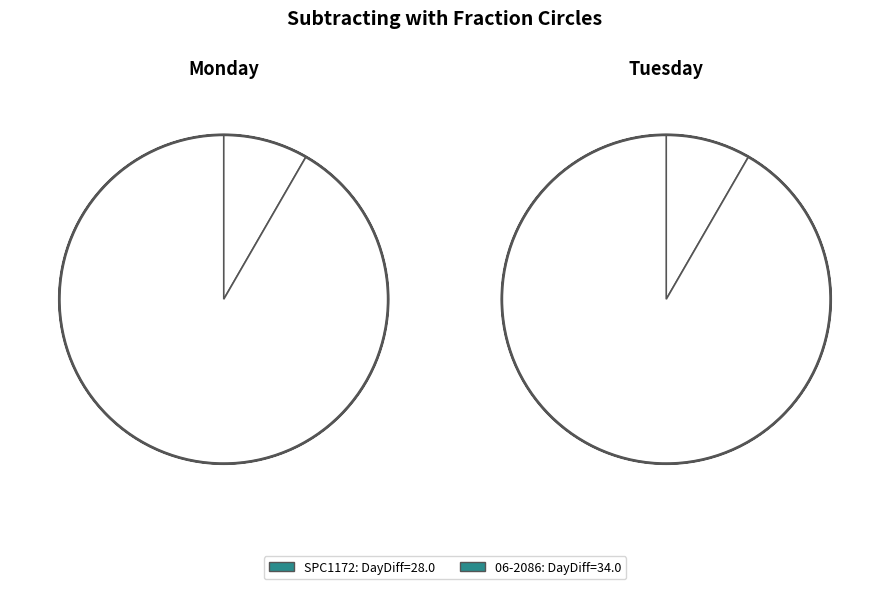

Which category has the biggest portion of the pie?

06-2086